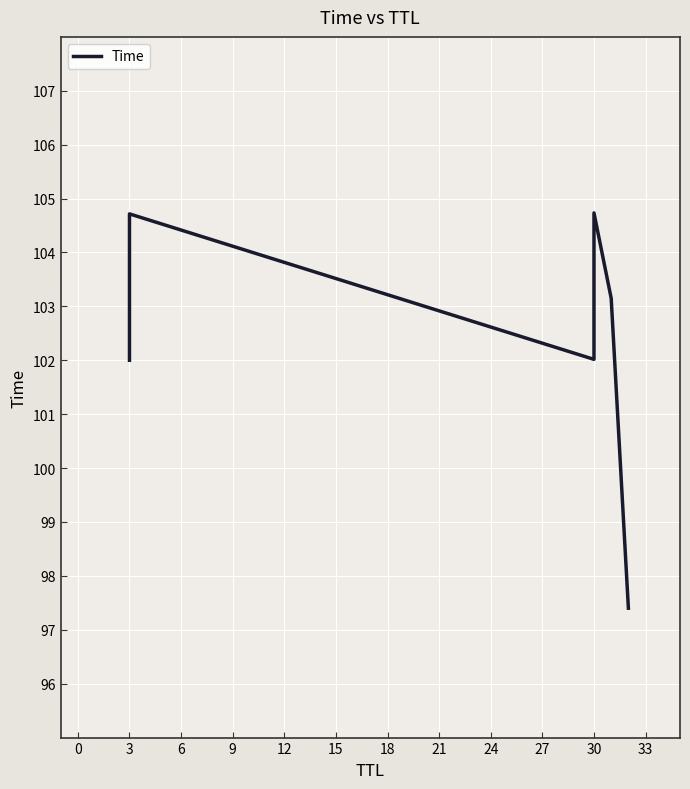

Count the number of values greater than 103.

3